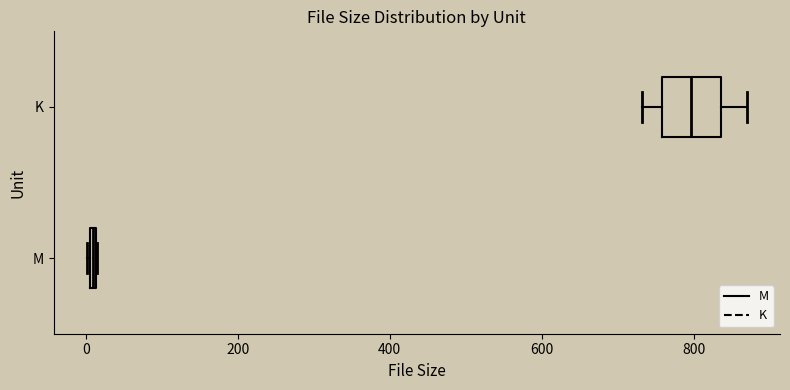

Comparing the boxes themselves (not the whiskers), which one is the widest?

K